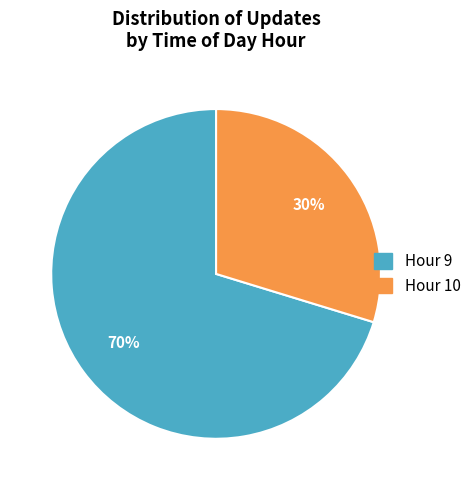

To the nearest percent, what is the average slice percentage?

50%